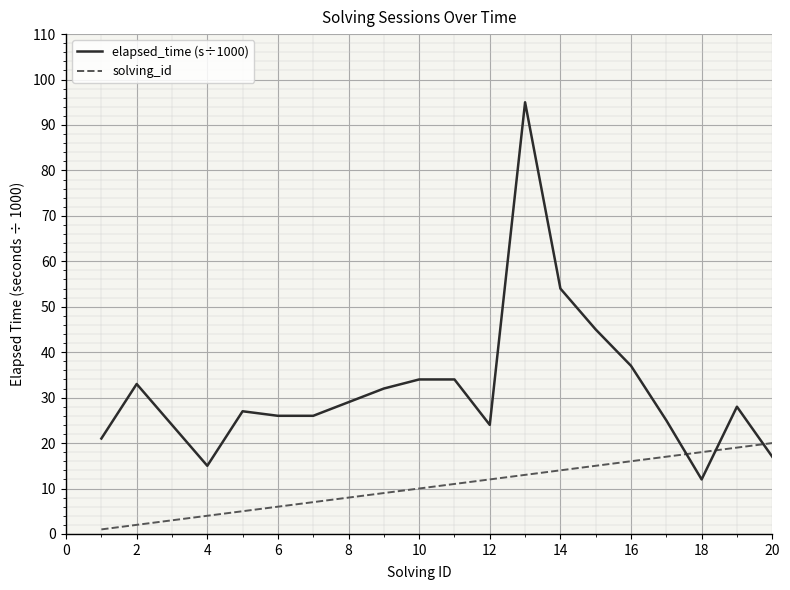

What is the maximum value shown in the chart?

95